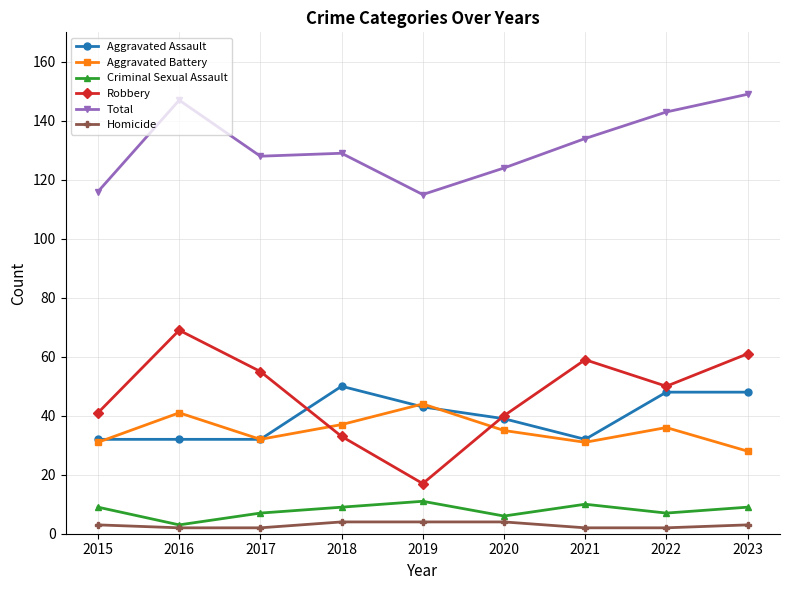

The value of Aggravated Assault at 2020 is 22. True or false?

False